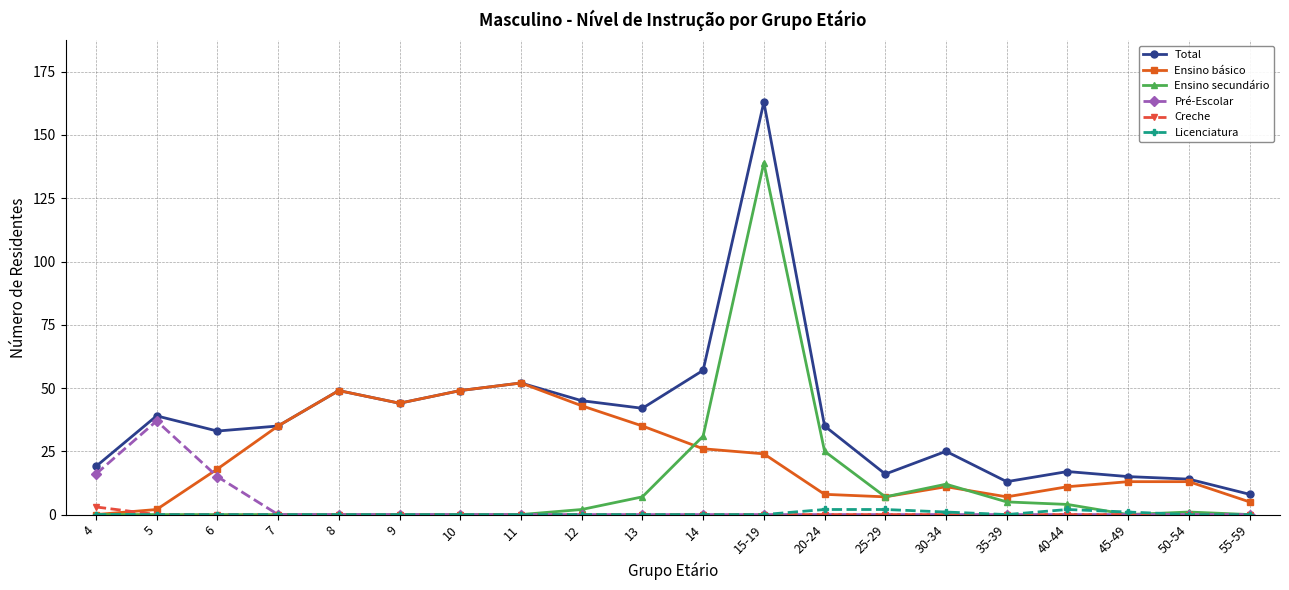

True or false: Total has more than 0 interior local peaks.

True